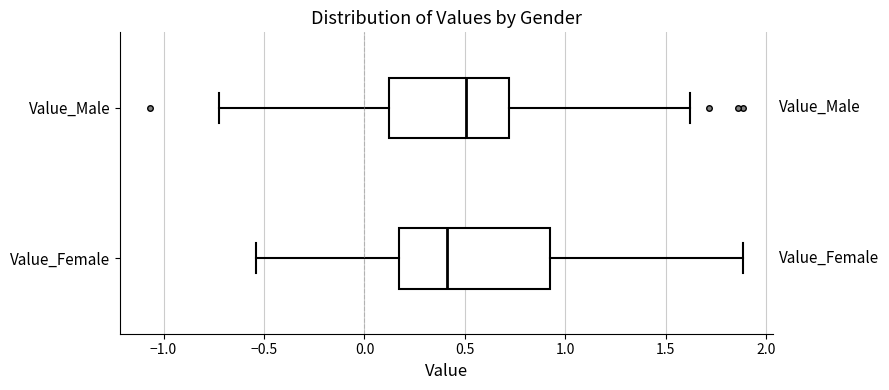

Reading bottom to top, read every box against the x-axis: the position of its median line, the range the box covers, and the ends of its whiskers. The values are not printed on the chart, so give them approximately, as read against the axis.

Value_Female: median 0.40, box 0.15 to 0.90, whiskers -0.55 to 1.90
Value_Male: median 0.50, box 0.10 to 0.70, whiskers -0.70 to 1.60